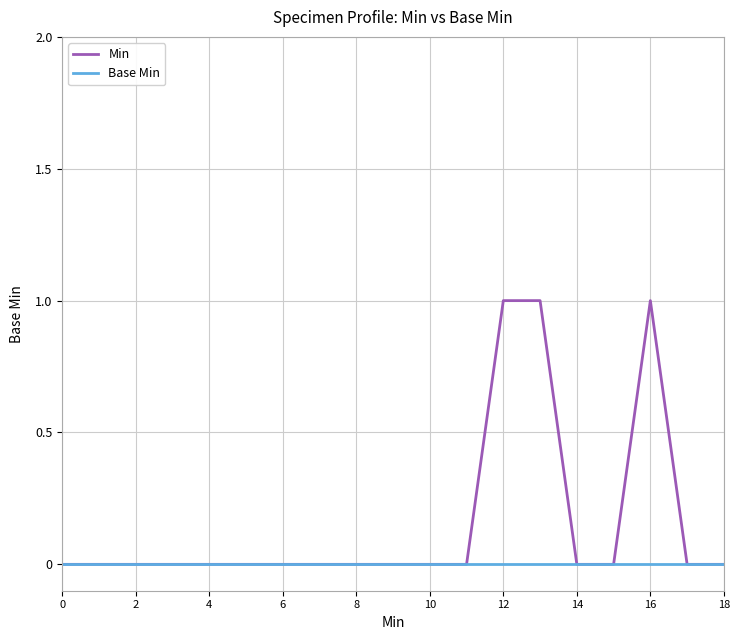

Which series has the largest total across all categories?

Min